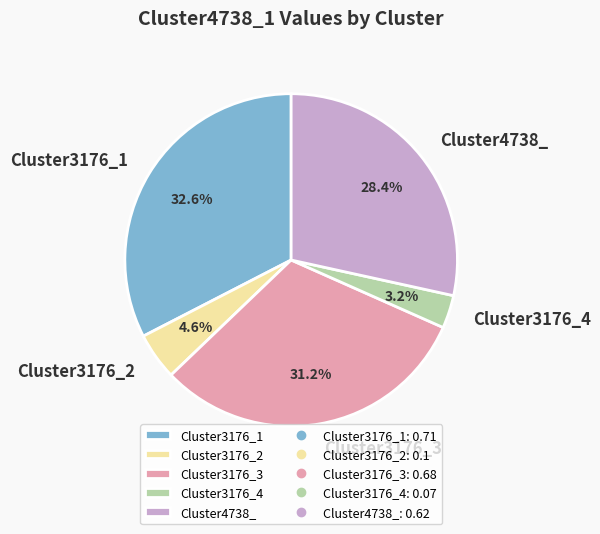

How many segments does this pie chart have?

5